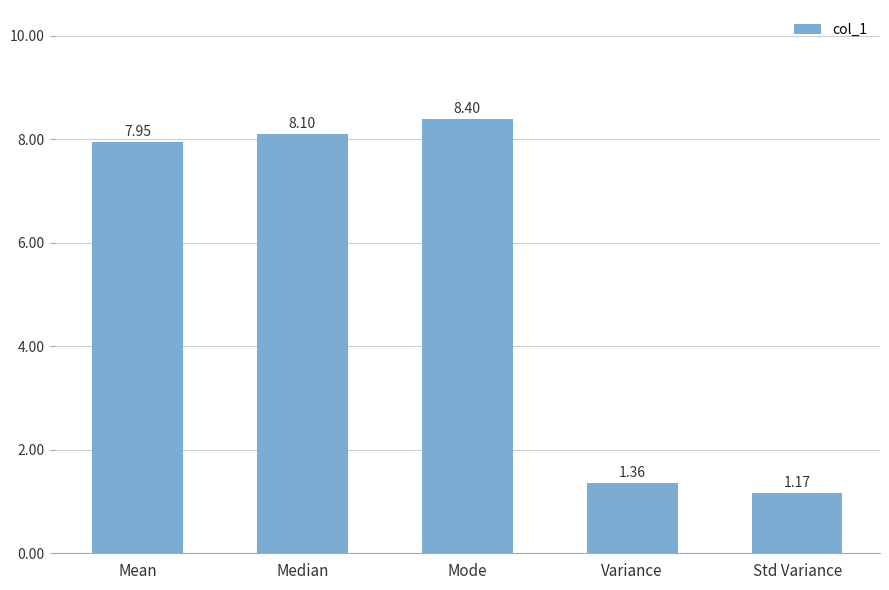

Approximately how many times larger is the value at Mode compared to Std Variance?

7.2